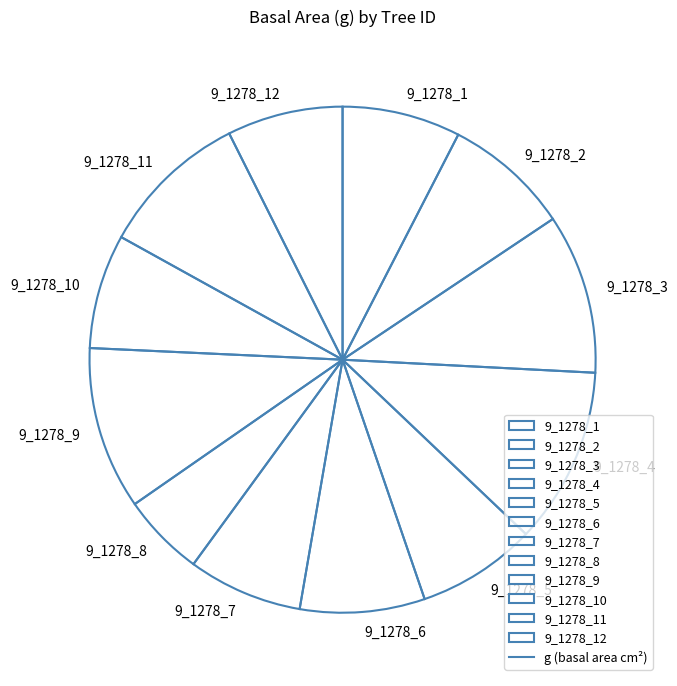

True or false: 9_1278_7 accounts for 7% of the total.

True